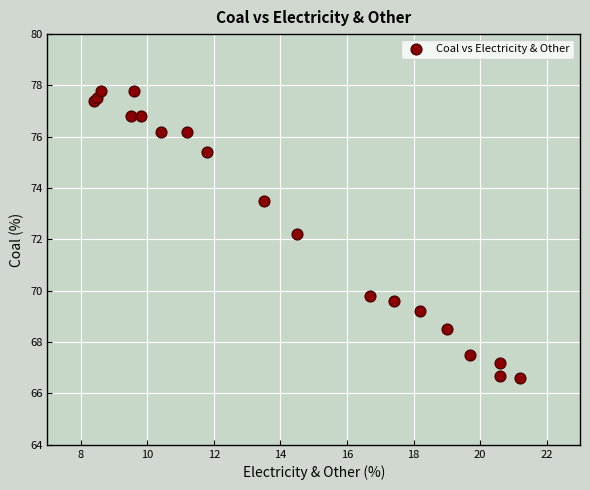

What Y value in the scatter plot is closest to 72?

72.2